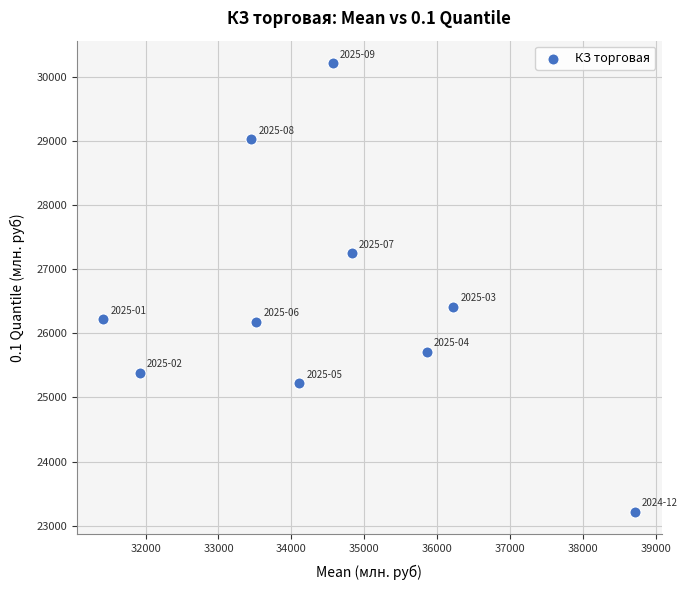

What Y value in the scatter plot is closest to 26719?

26414.7